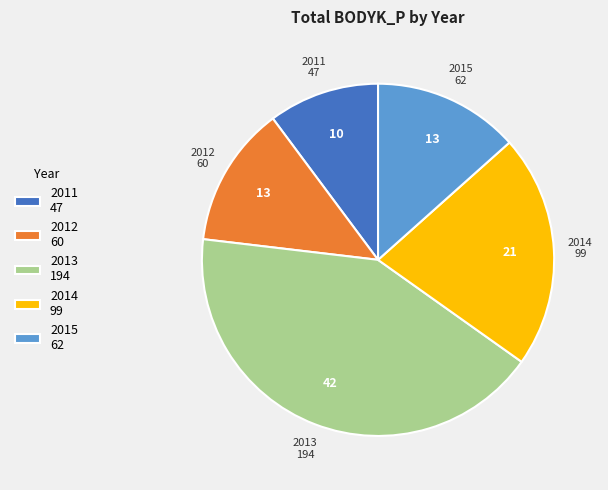

Is the sum of 2011 47 and 2015 62 greater than half?

No